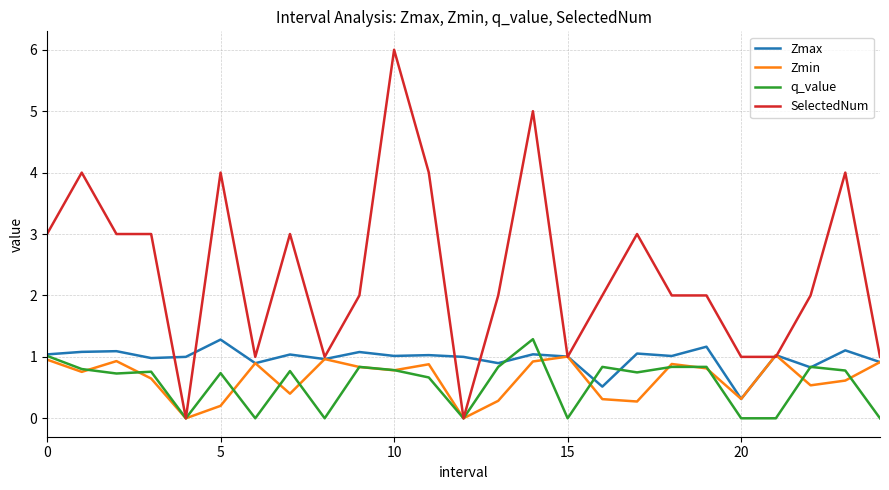

What is the maximum value for Zmin?

1.0